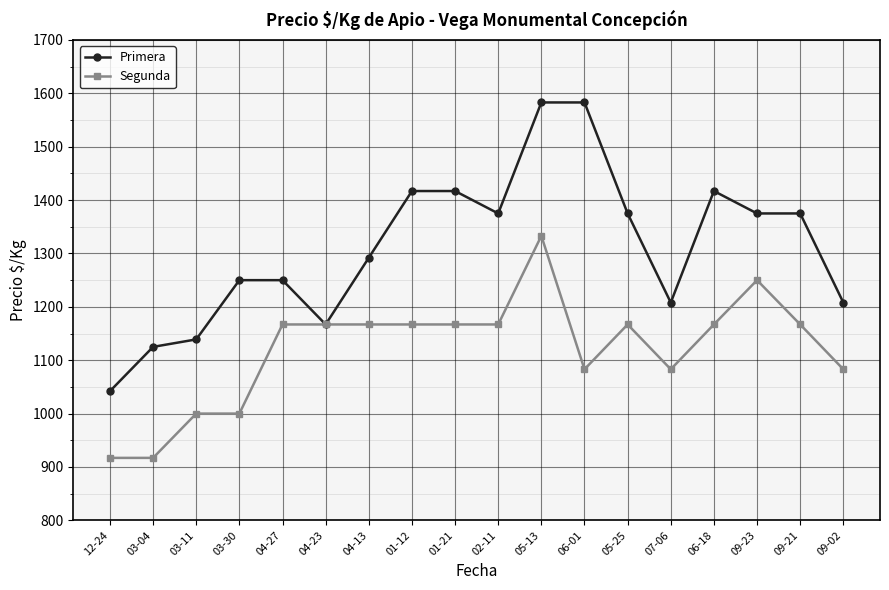

What is the label of the 18th point from the right?

12-24